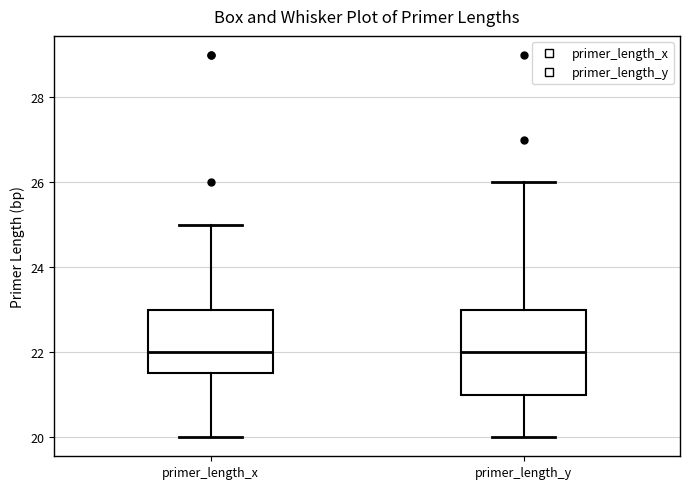

Where does the median line of the box for primer_length_y sit on the y-axis? The values are not printed on the chart, so give them approximately, as read against the axis.

22.0